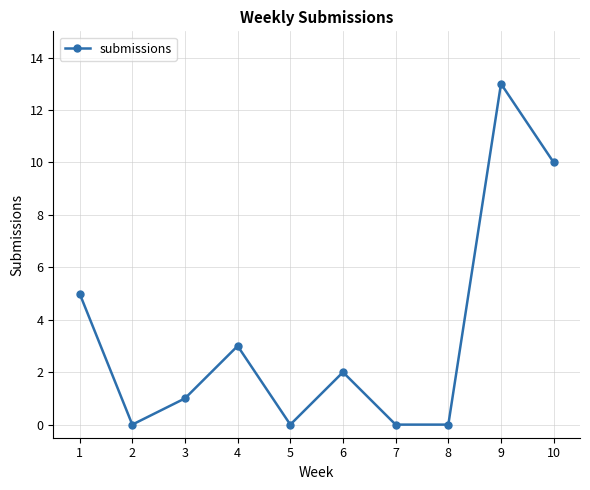

Reading left to right, transcribe all the data shown in this chart.

1=5	2=0	3=1	4=3	5=0	6=2	7=0	8=0	9=13	10=10